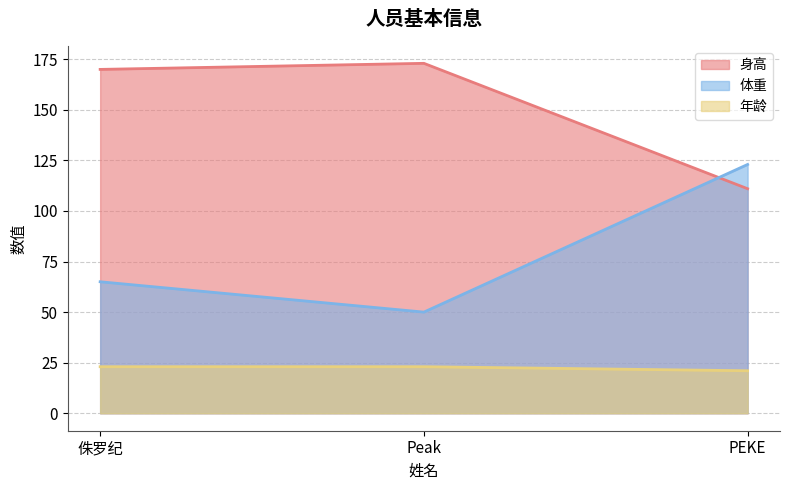

Which has a higher value, 侏罗纪 or PEKE?

侏罗纪